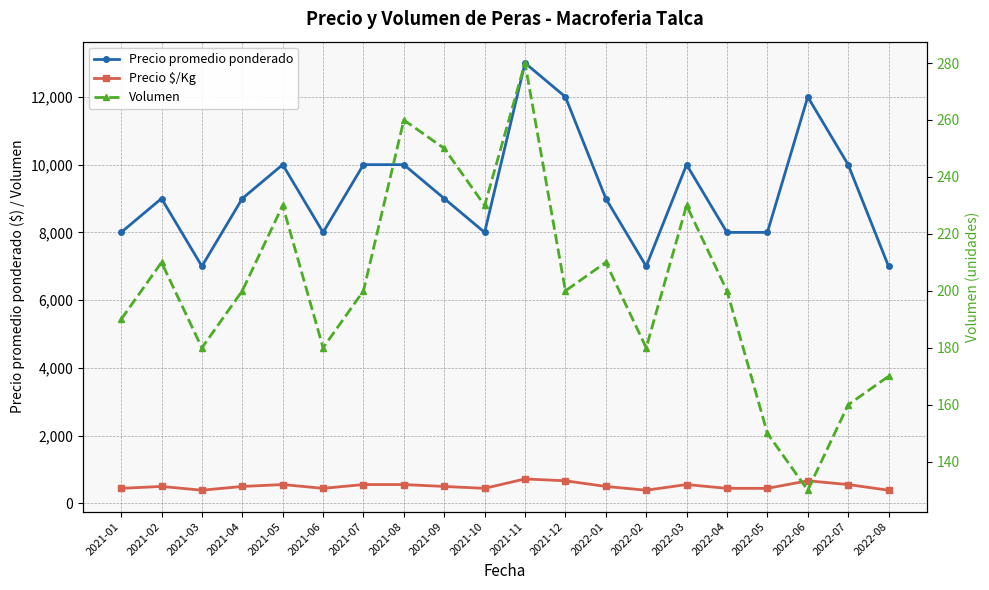

What is the label of the 15th point from the right?

2021-06